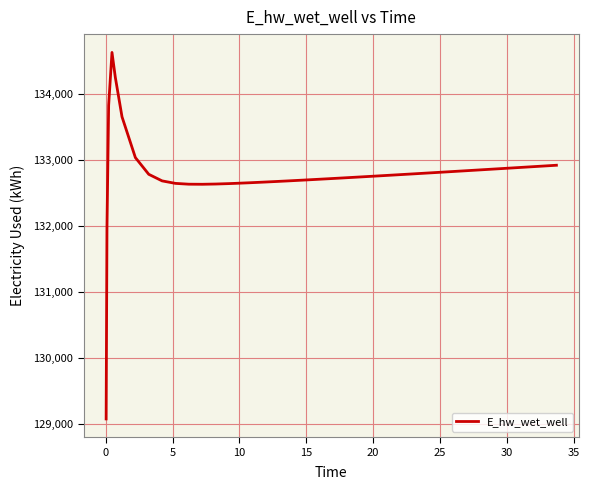

What is the difference between the maximum and minimum values?

5557.6